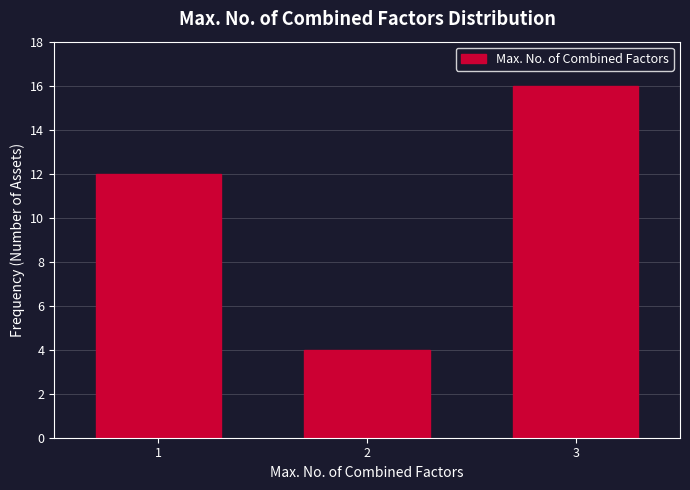

Reading right to left, transcribe all the data shown in this chart.

3=16	2=4	1=12